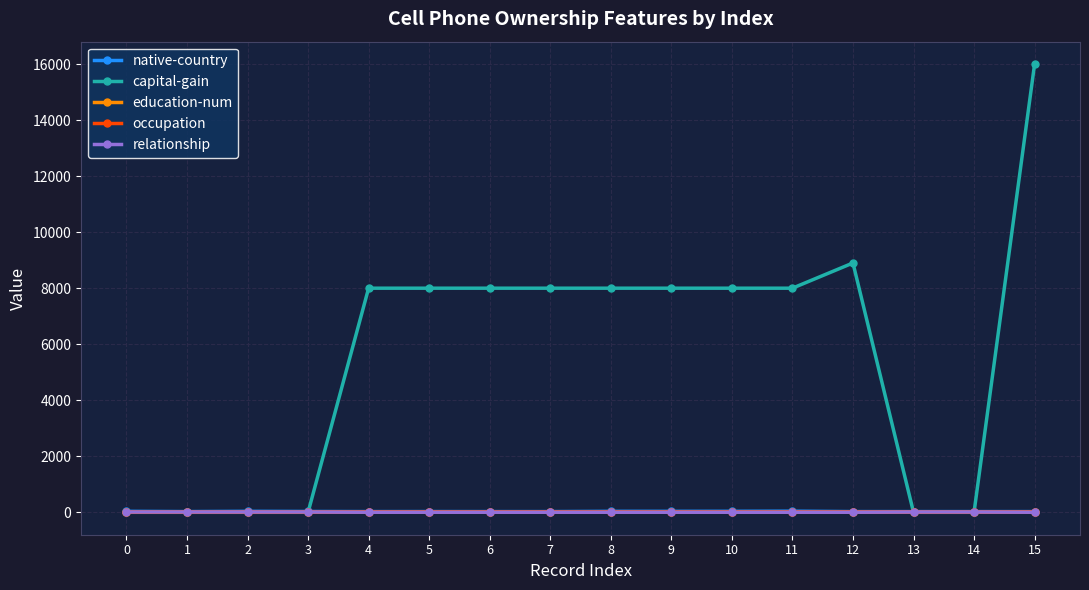

What is the spread (max minus min) of values at 2?

35